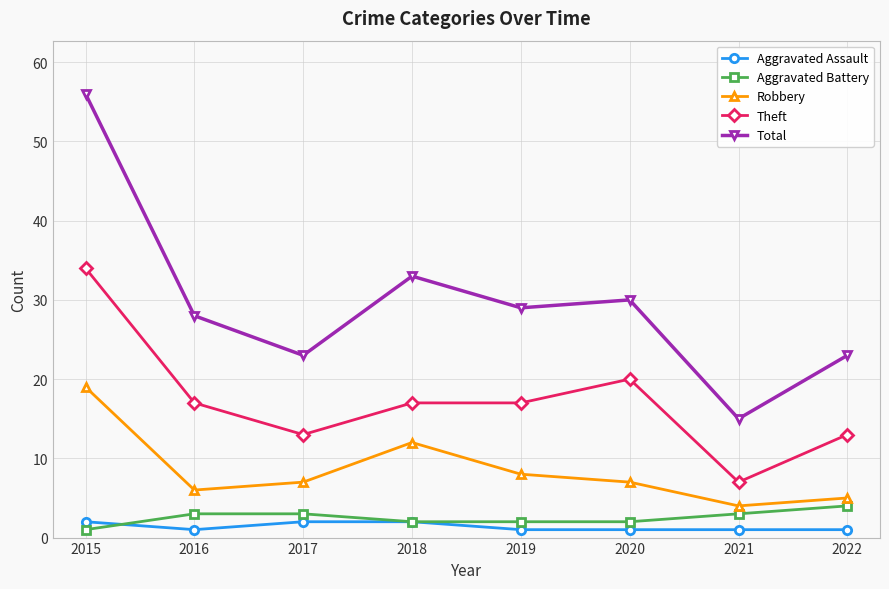

Does the chart display data point markers on the line(s)?

Yes